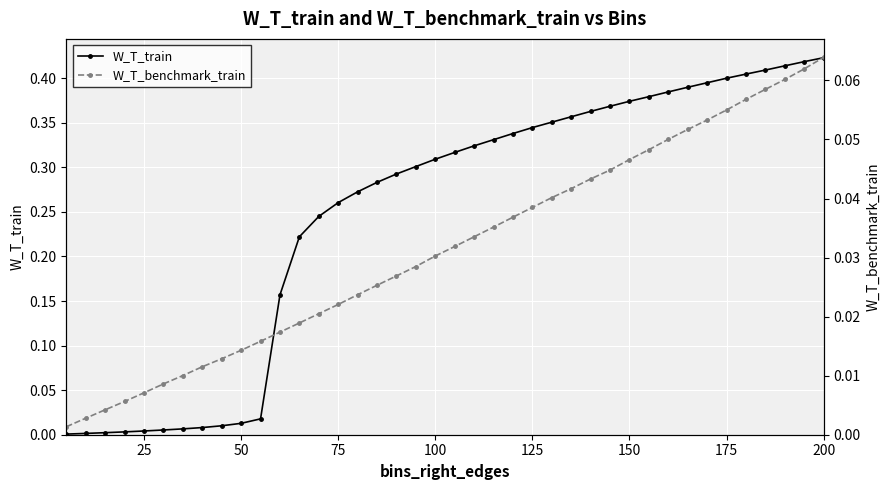

Rank the series by their average value, from highest to lowest.

W_T_train, W_T_benchmark_train